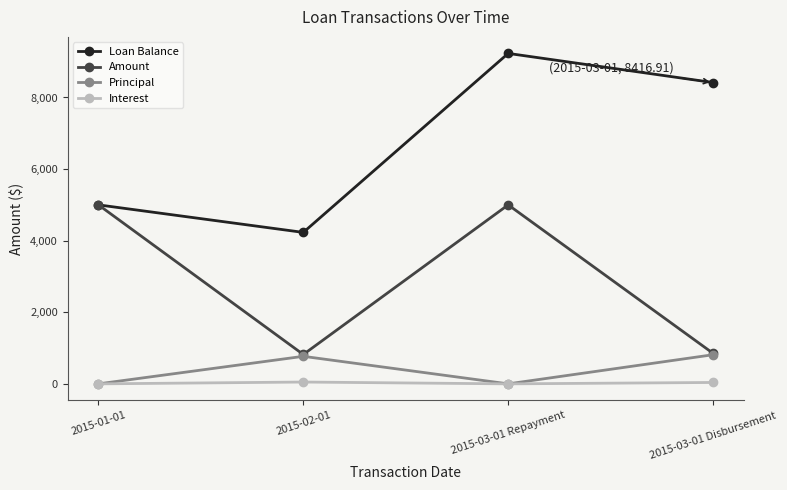

True or false: Loan Balance has a value of 5000.0 at 2015-01-01.

True